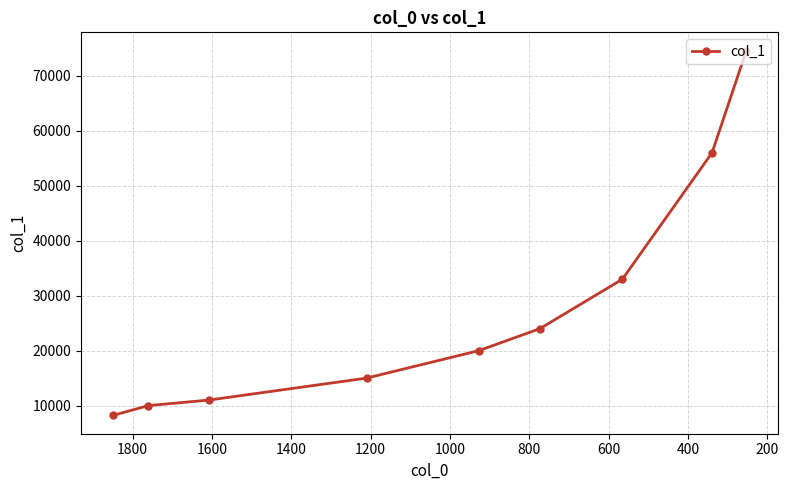

Which has a higher value, 600 or 1200?

1200